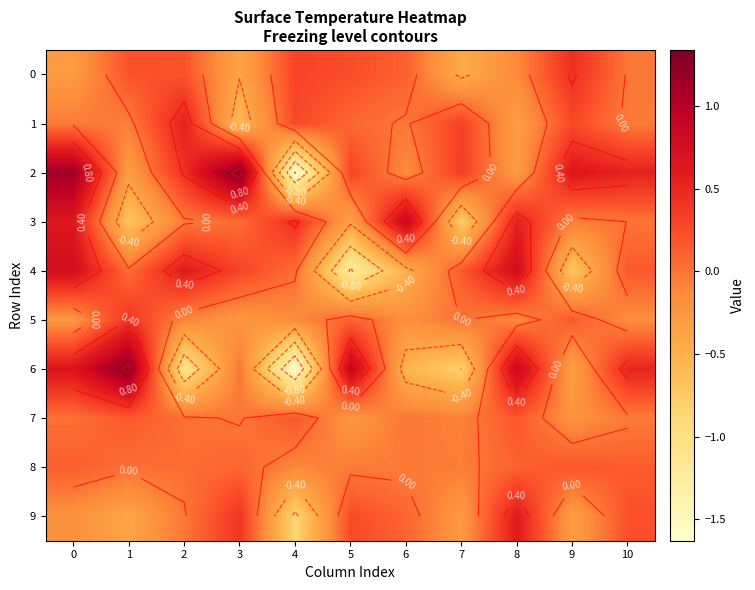

What is the sum of the 5 values at 6 and 4?

-0.3